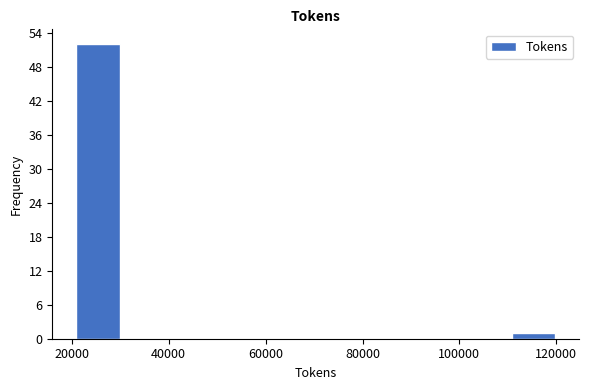

How tall is the bar that spans 110000 to 120000 on the x-axis? Neither the bar edges nor the heights are printed on the chart, so give them approximately, as read against the axes.

1